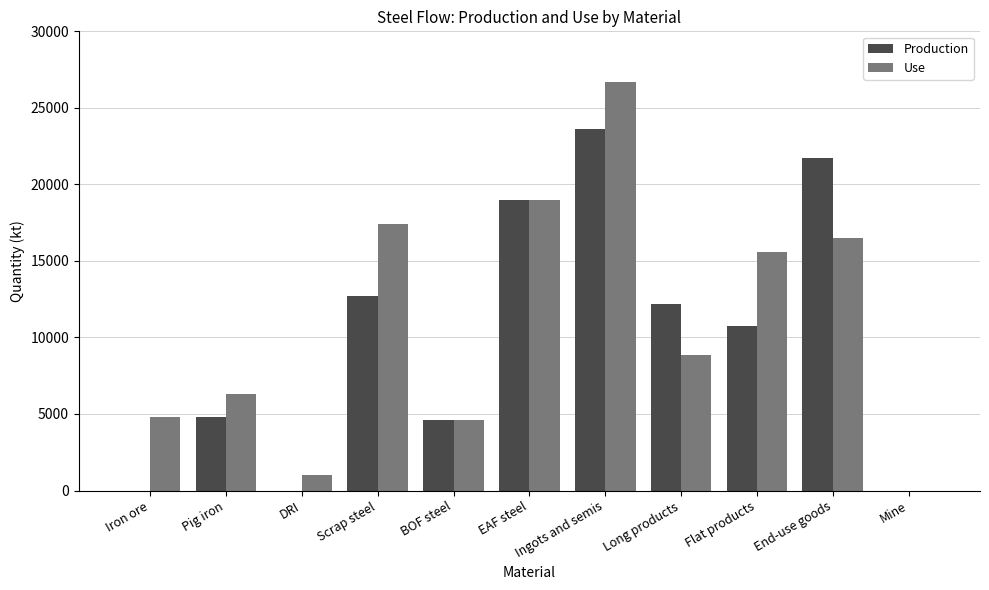

Read the Production value at Long products.

12178.5